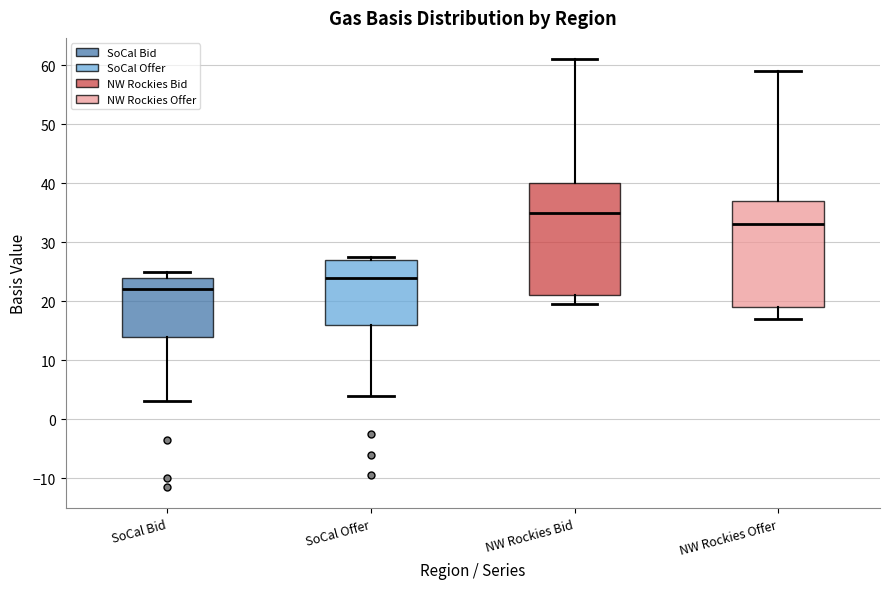

Which box has the lowest median line?

SoCal Bid